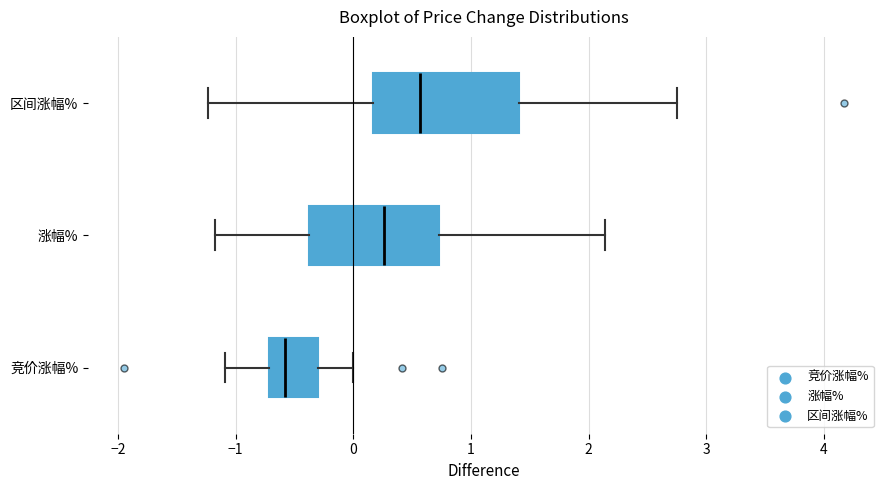

Where is the left edge of the box for 涨幅% on the x-axis? The values are not printed on the chart, so give them approximately, as read against the axis.

-0.4